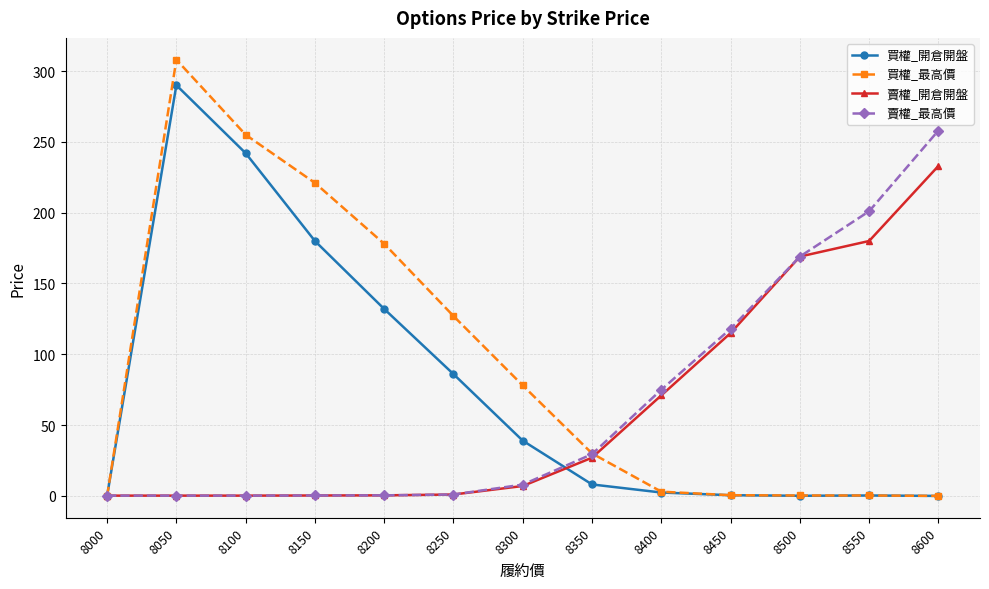

What is the value of the 賣權_開倉開盤 point at the 13th from the left?

233.0